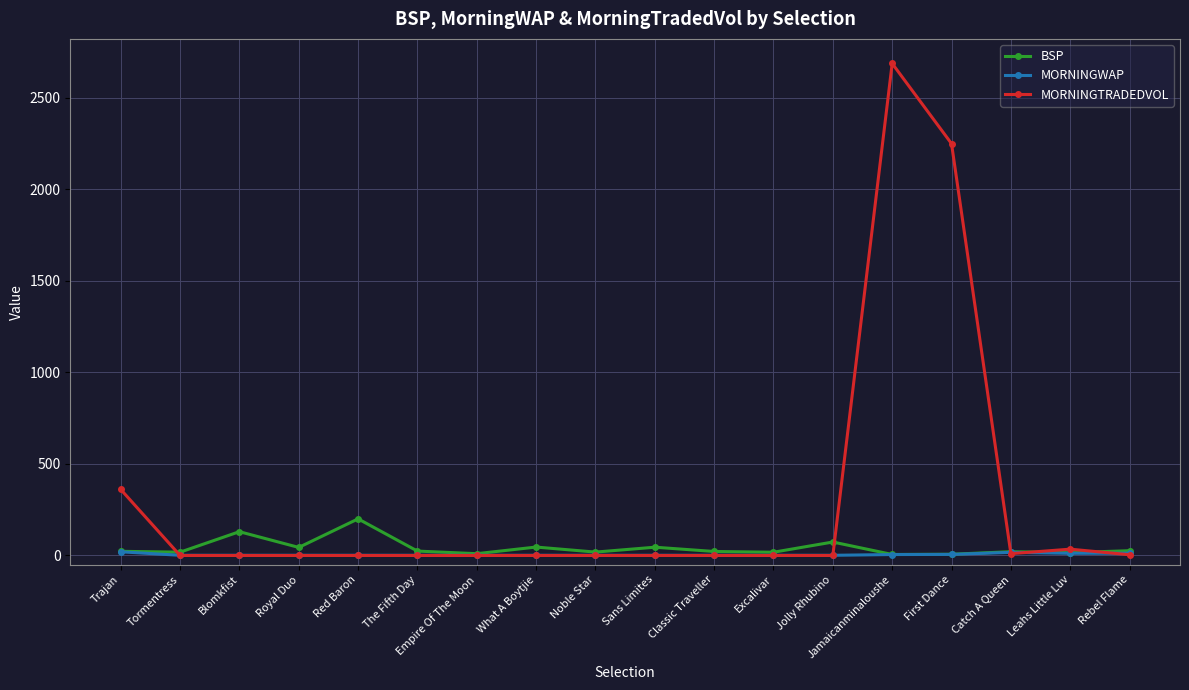

Read the BSP value at Red Baron.

200.0